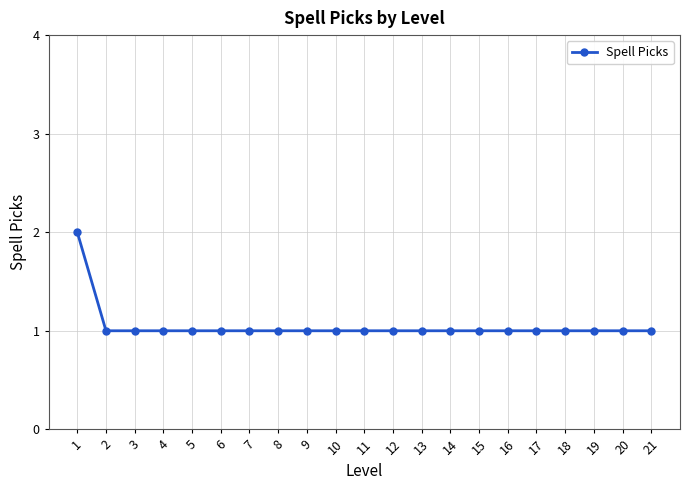

True or false: the data shows 1 at 10.

True